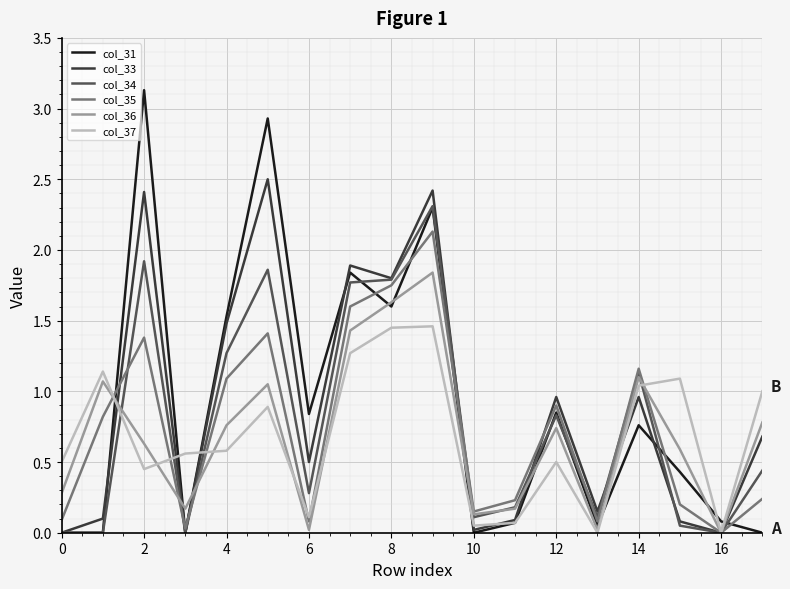

Which series has the largest range (max minus min)?

col_31